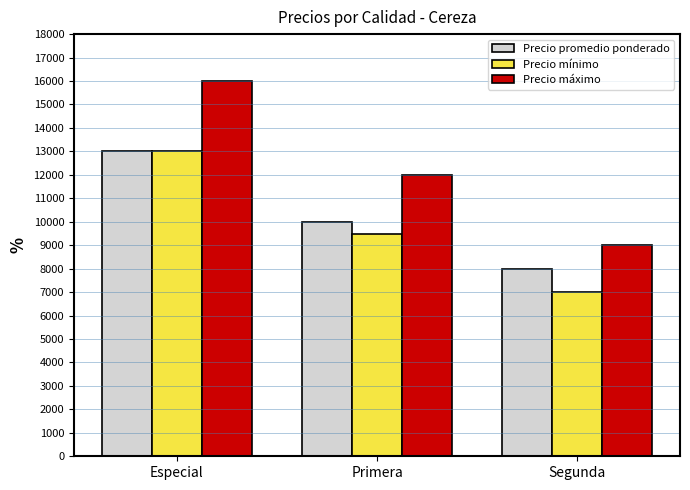

How many data points does each series have?

3